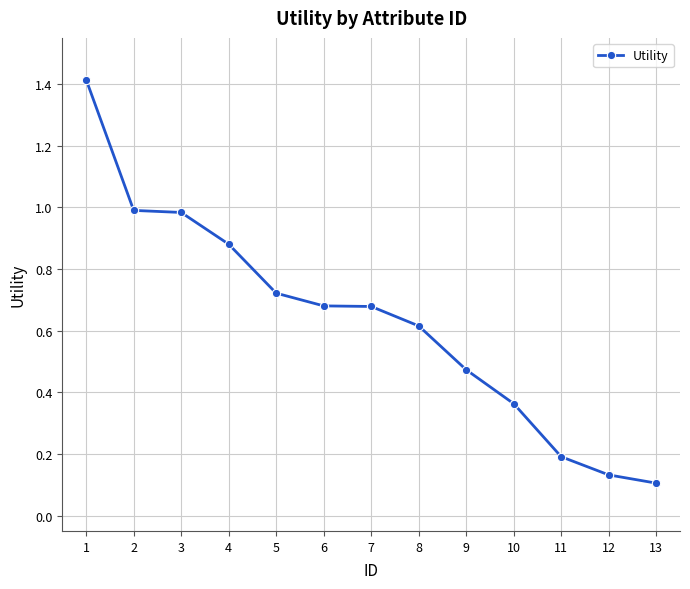

What is the value of the 11th point from the left?

0.2